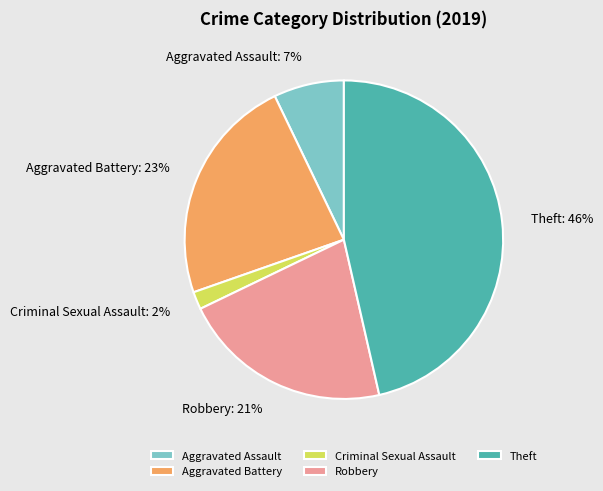

To the nearest percent, what is the combined percentage of Aggravated Battery and Theft?

70%